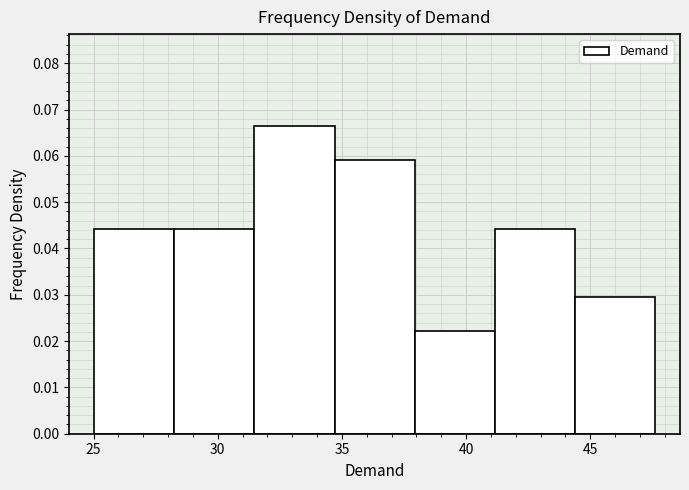

Reading left to right, list every bar in this chart as the range it spans on the x-axis followed by its height. Neither the bar edges nor the heights are printed on the chart, so give them approximately, as read against the axes.

25.0 to 28.5: 0.044
28.5 to 31.5: 0.044
31.5 to 34.5: 0.066
34.5 to 38.0: 0.059
38.0 to 41.0: 0.022
41.0 to 44.5: 0.044
44.5 to 47.5: 0.030